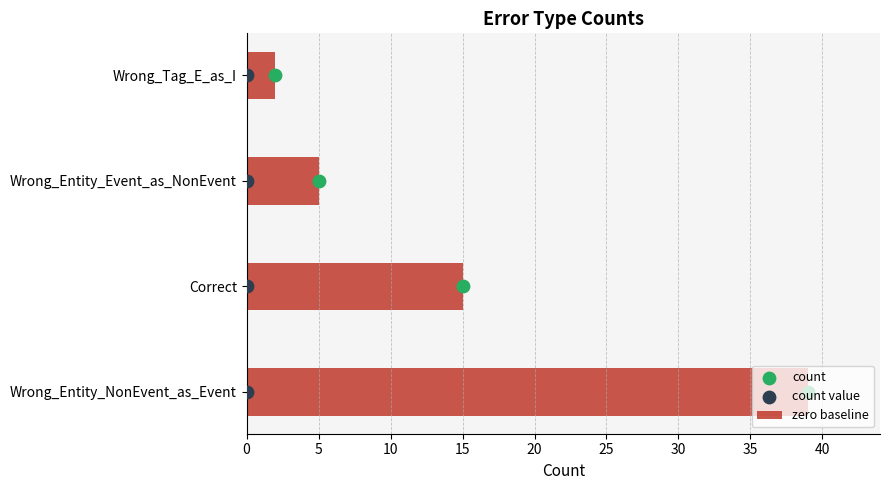

Which series reaches the maximum Y coordinate?

count